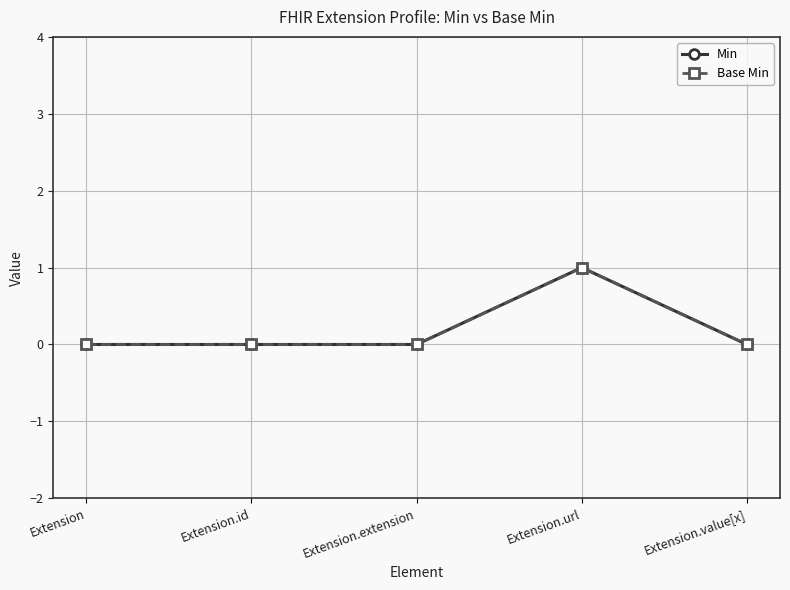

Is this an area chart (filled region under the line)?

No